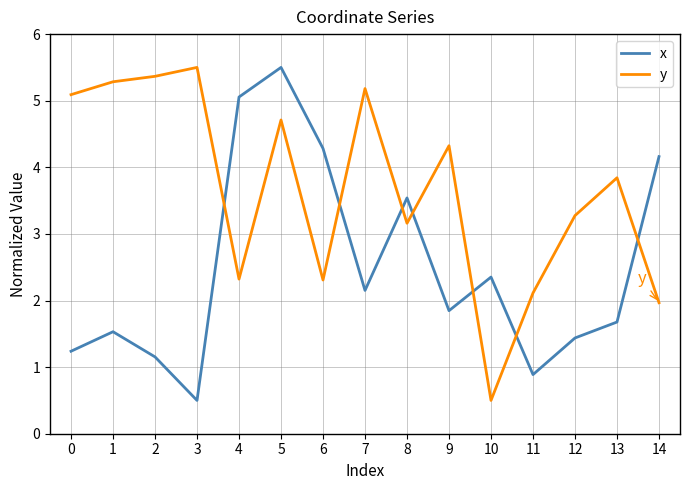

Where do y and x first cross each other?

3 and 4